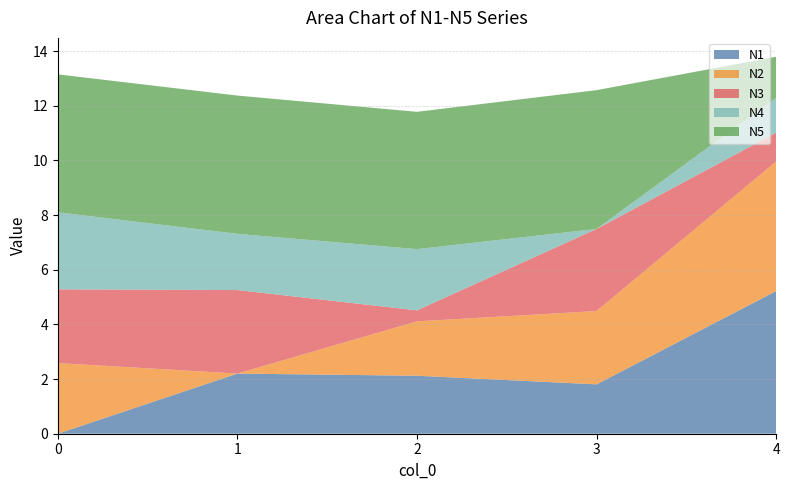

Reading left to right, what are all the values shown in this chart?

N1: 0=0.0	1=2.2	2=2.1	3=1.8	4=5.2
N2: 0=2.6	1=0.0	2=2.0	3=2.7	4=4.7
N3: 0=2.7	1=3.1	2=0.4	3=3.0	4=1.1
N4: 0=2.8	1=2.1	2=2.2	3=0.0	4=1.3
N5: 0=5.0	1=5.1	2=5.0	3=5.1	4=1.5